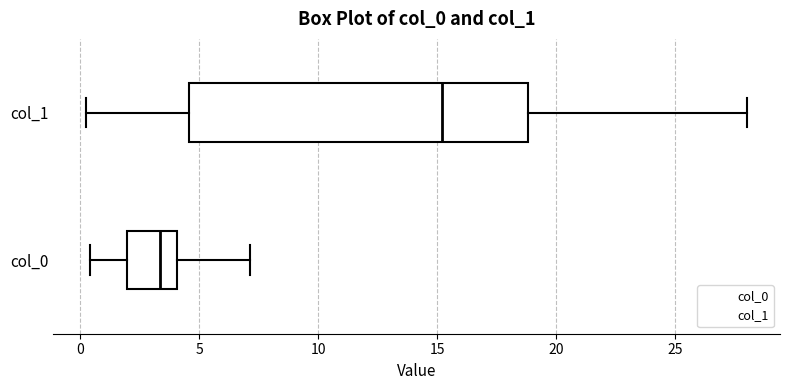

Which box's median line is the furthest to the right?

col_1